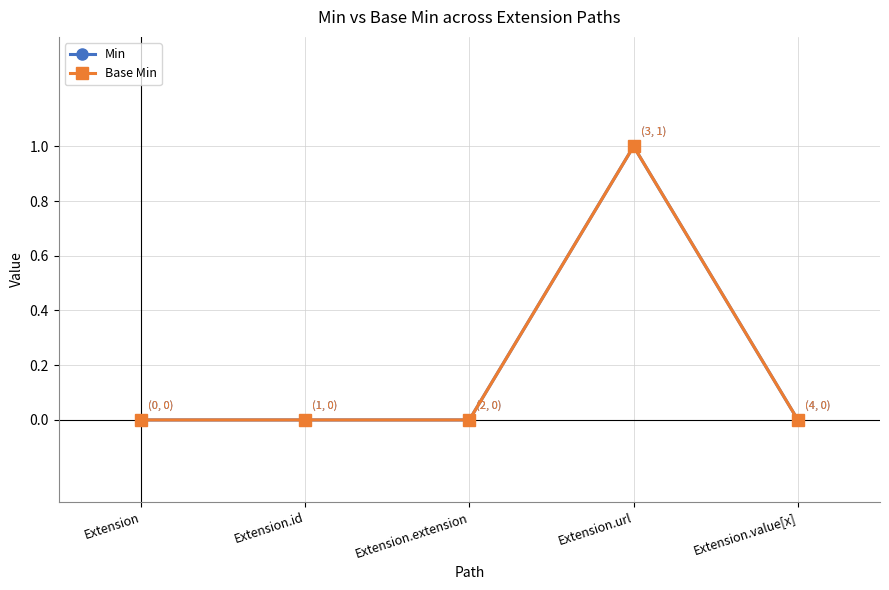

Reading left to right, list all the values displayed in this chart.

Min: 0	0	0	1	0
Base Min: 0	0	0	1	0